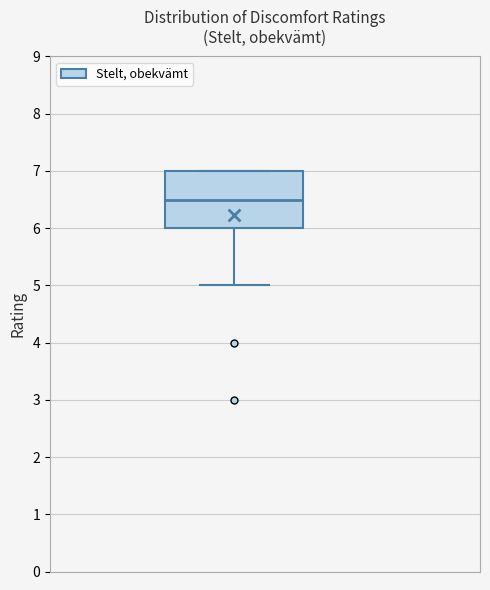

Where does the median line of the box sit on the y-axis? The values are not printed on the chart, so give them approximately, as read against the axis.

6.5